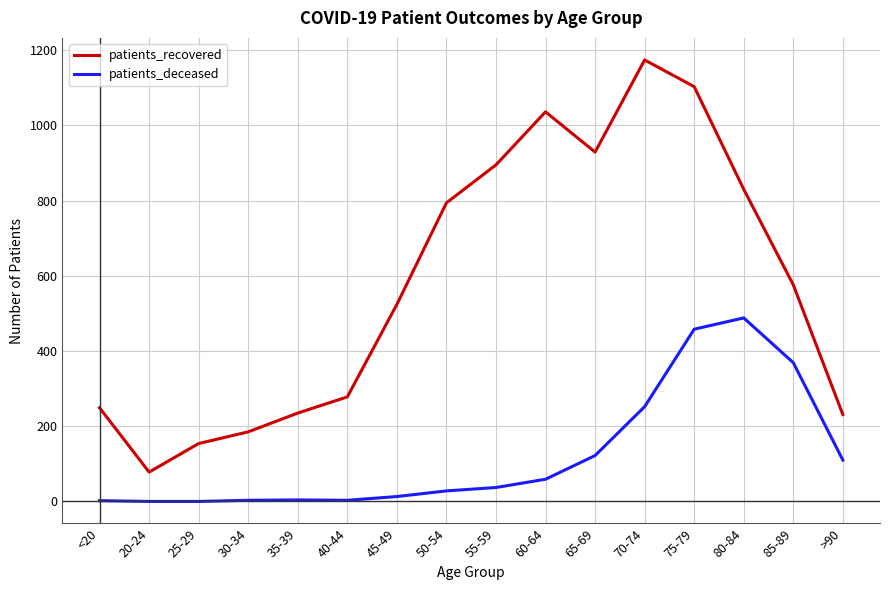

At which label is patients_recovered closest to 626?

85-89